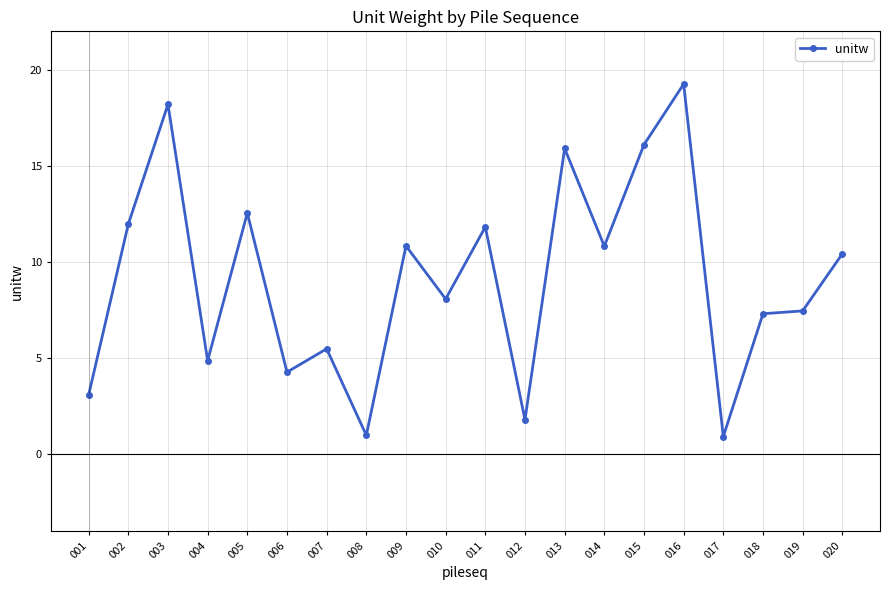

How many data points does each series have?

20